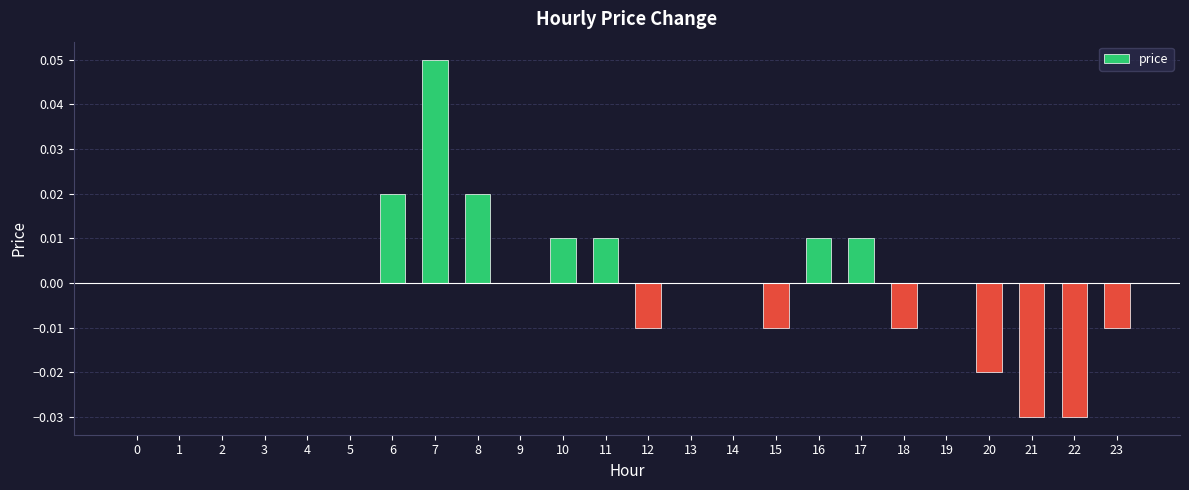

True or false: the data shows 0.0 at 11.

True